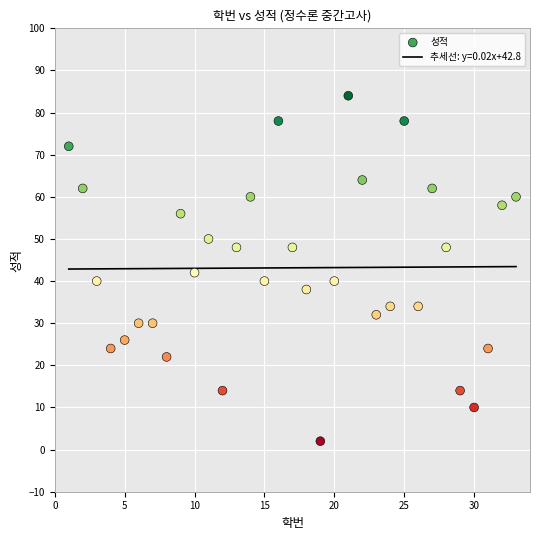

What is the range of X values (max minus min)?

32